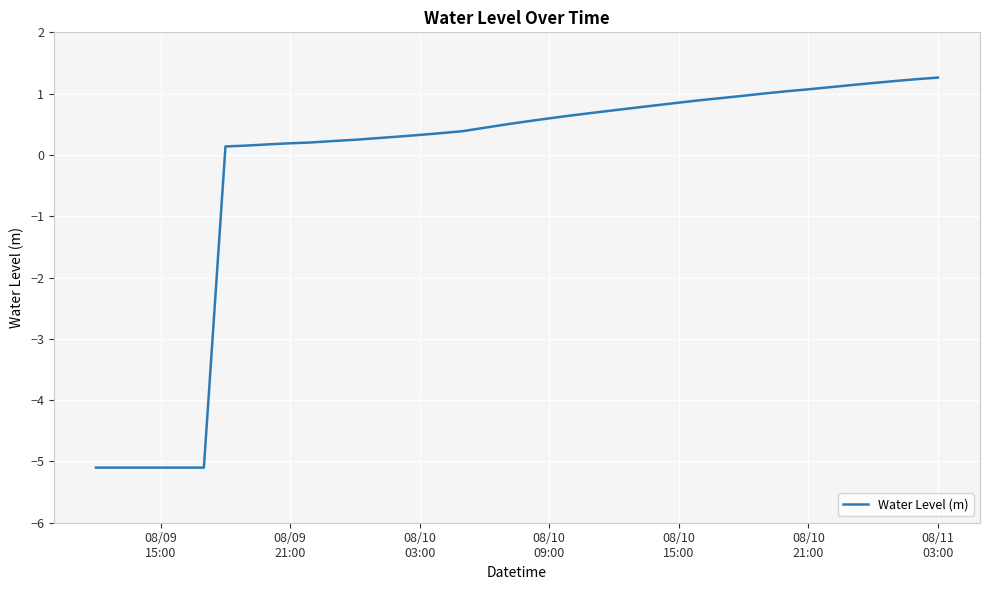

What is the average value?

-0.2